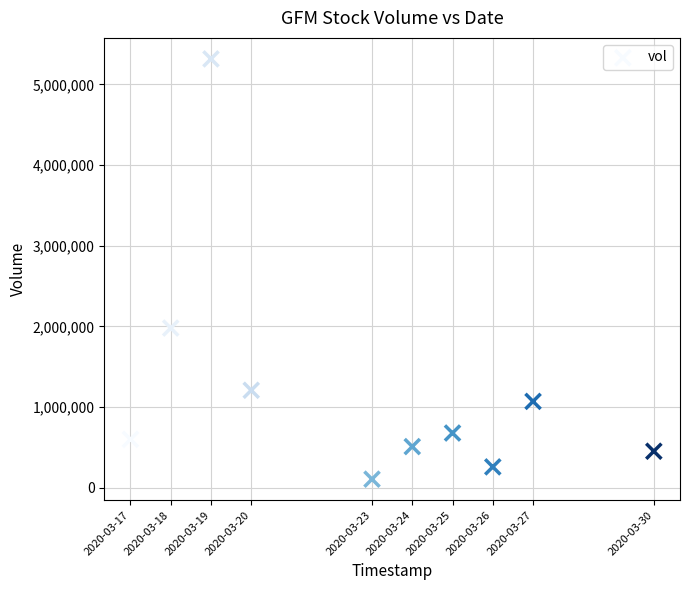

What Y value in the scatter plot is closest to 2710950?

1978900